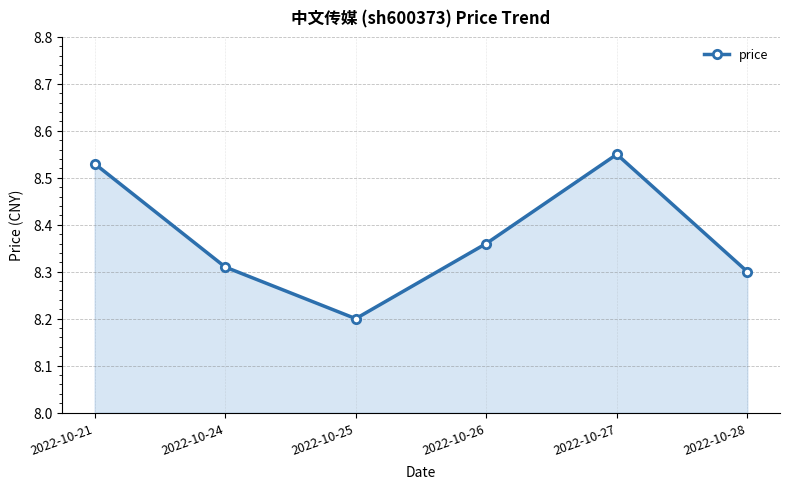

List the labels in order of value, largest first.

2022-10-27, 2022-10-21, 2022-10-26, 2022-10-24, 2022-10-28, 2022-10-25